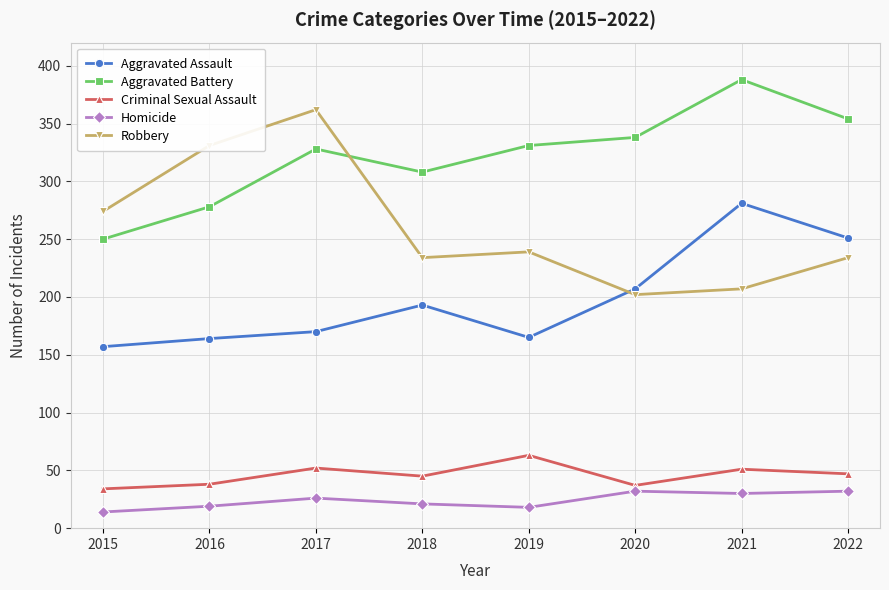

What is the maximum value for Criminal Sexual Assault?

63